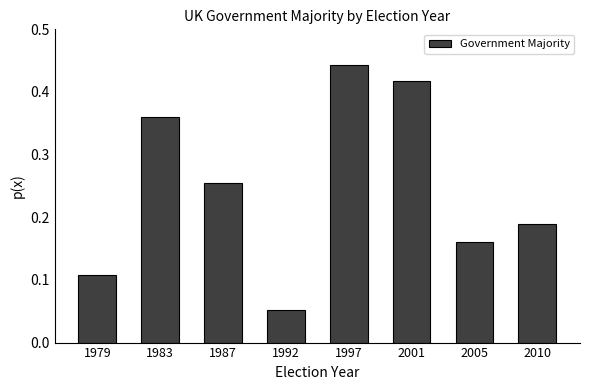

What is the sum of all values?

2.0